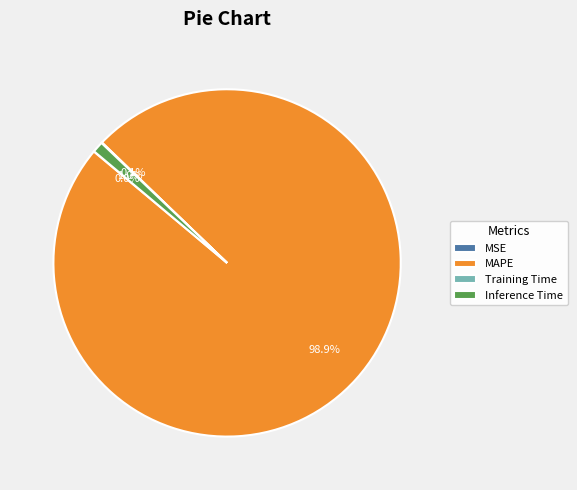

To the nearest percent, what percentage of the pie is Inference Time?

1%